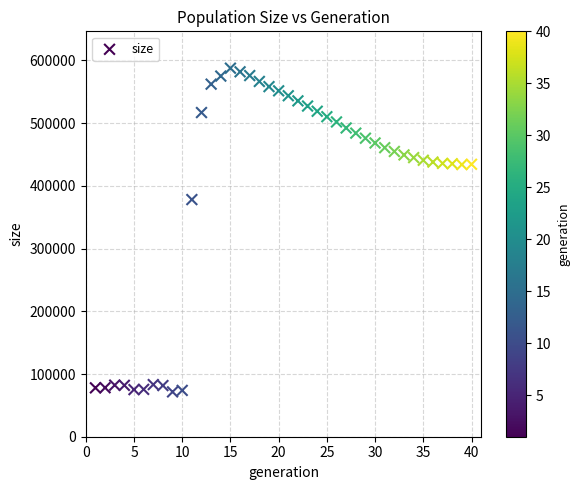

What Y value in the scatter plot is closest to 329586?

378150